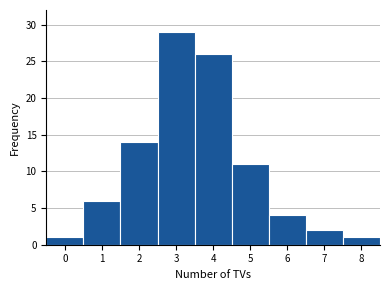

Which range on the x-axis has the tallest bar?

2.5 to 3.5